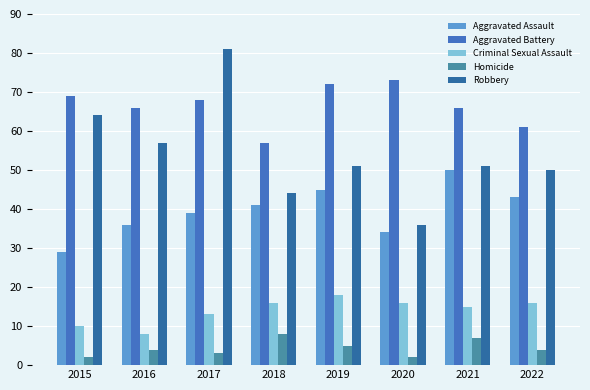

Reading left to right, what are all the values shown in this chart?

Aggravated Assault: 2015=29	2016=36	2017=39	2018=41	2019=45	2020=34	2021=50	2022=43
Aggravated Battery: 2015=69	2016=66	2017=68	2018=57	2019=72	2020=73	2021=66	2022=61
Criminal Sexual Assault: 2015=10	2016=8	2017=13	2018=16	2019=18	2020=16	2021=15	2022=16
Homicide: 2015=2	2016=4	2017=3	2018=8	2019=5	2020=2	2021=7	2022=4
Robbery: 2015=64	2016=57	2017=81	2018=44	2019=51	2020=36	2021=51	2022=50